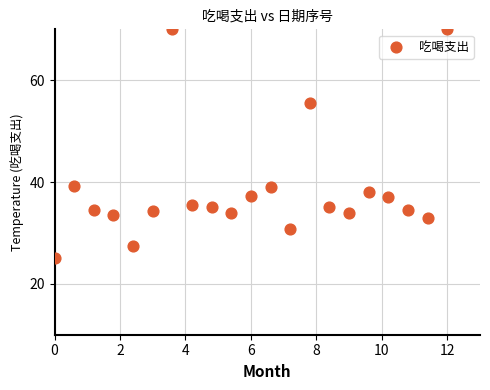

What is the range of Y values (max minus min)?

45.0